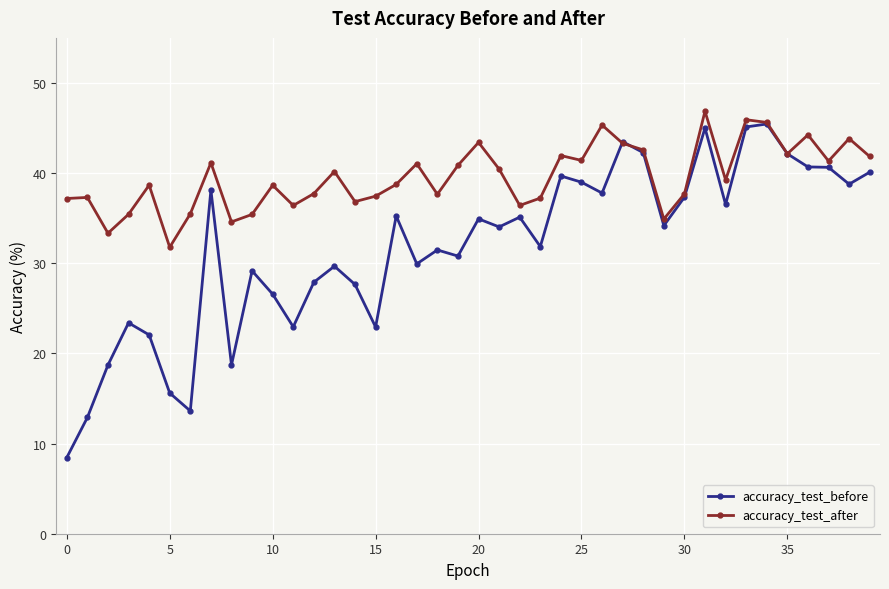

Which series has the largest range (max minus min)?

accuracy_test_before